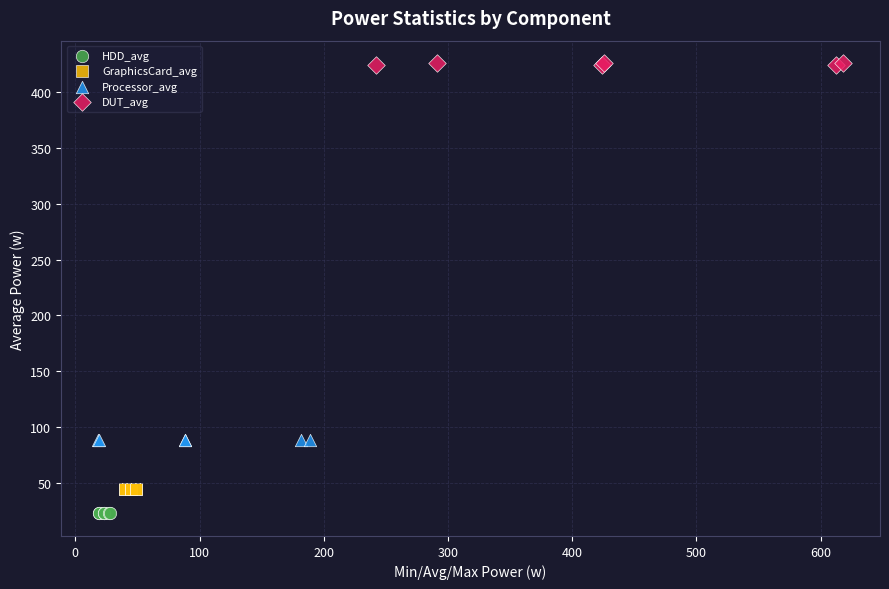

Which series reaches the maximum Y coordinate?

DUT_avg